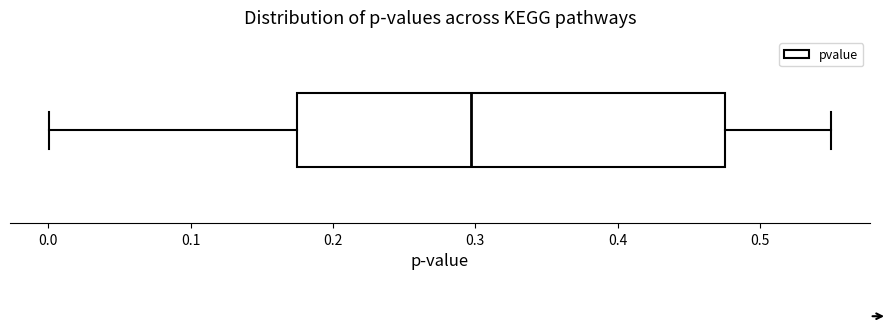

Where does the median line of the box sit on the x-axis? The values are not printed on the chart, so give them approximately, as read against the axis.

0.30